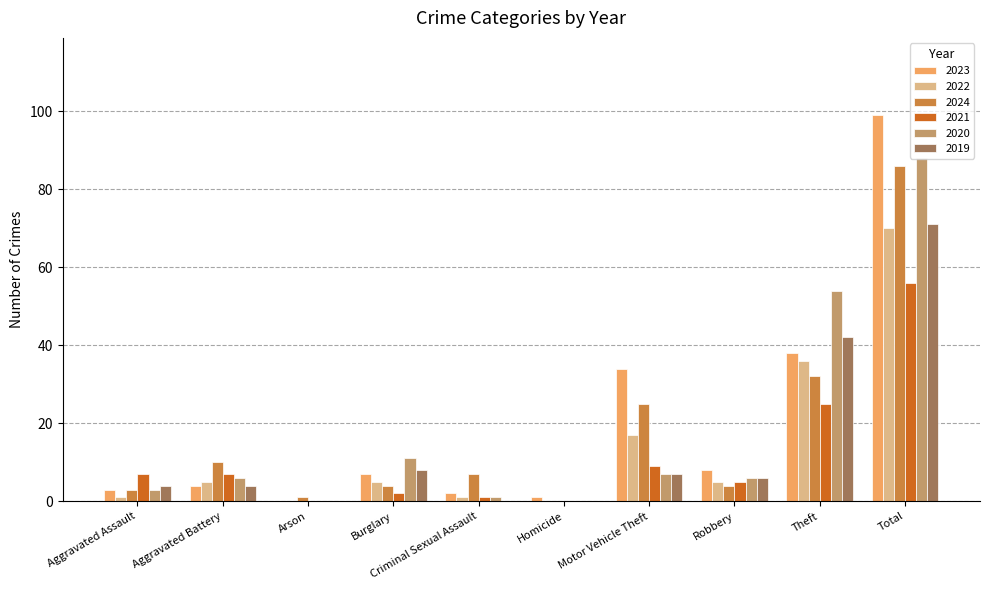

What is the sum of the 2019 values at Motor Vehicle Theft and Theft?

49